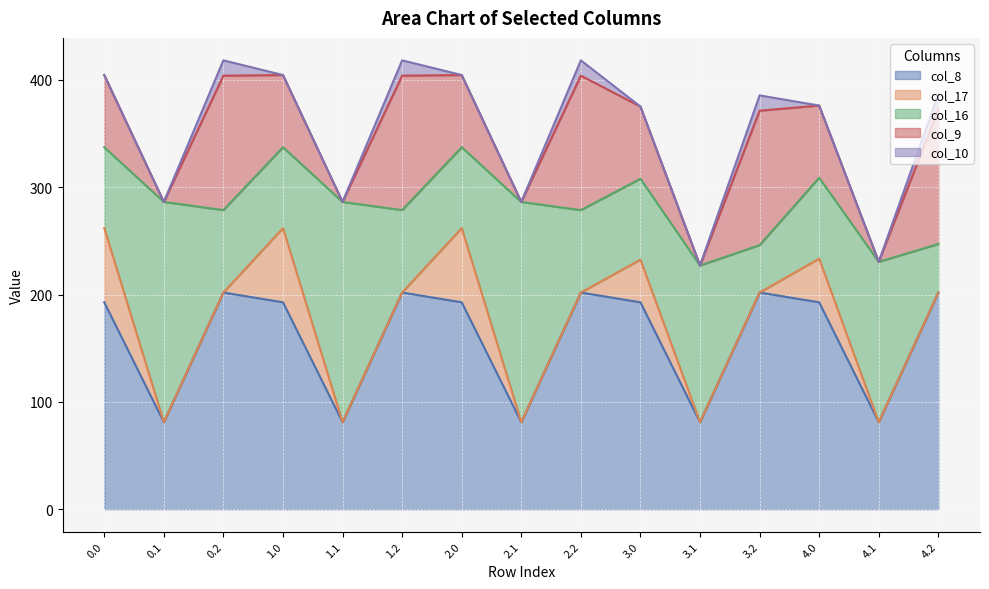

At which label does col_16 reach its peak?

0.1